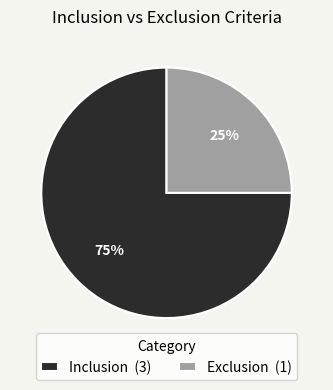

To the nearest percent, what percentage of the pie is Exclusion?

25%